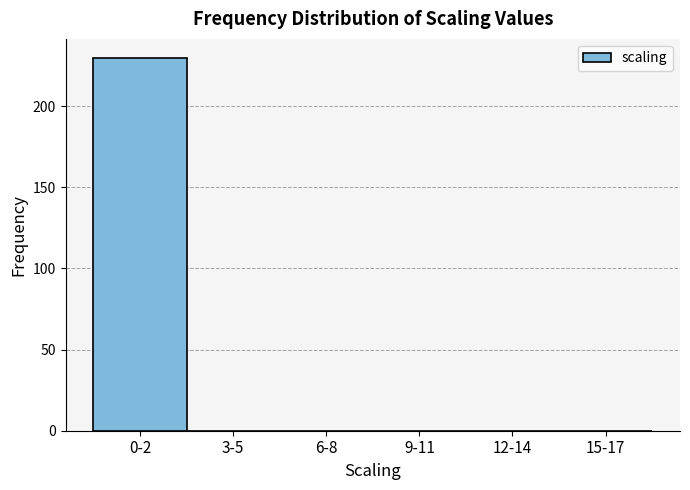

Reading left to right, list all the values displayed in this chart.

0-2=230	3-5=0	6-8=0	9-11=0	12-14=0	15-17=0